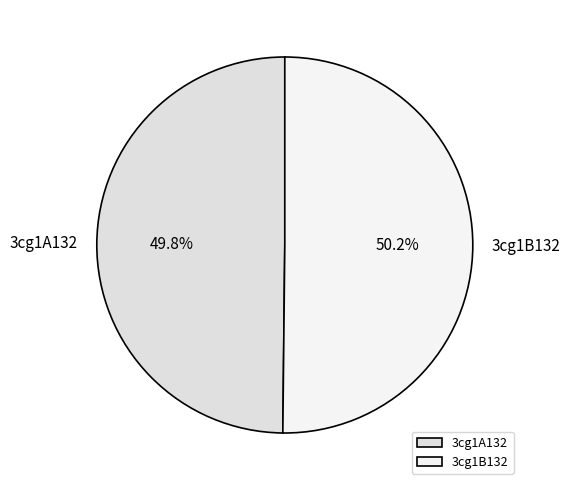

True or false: 3cg1A132 accounts for 50% of the total.

True